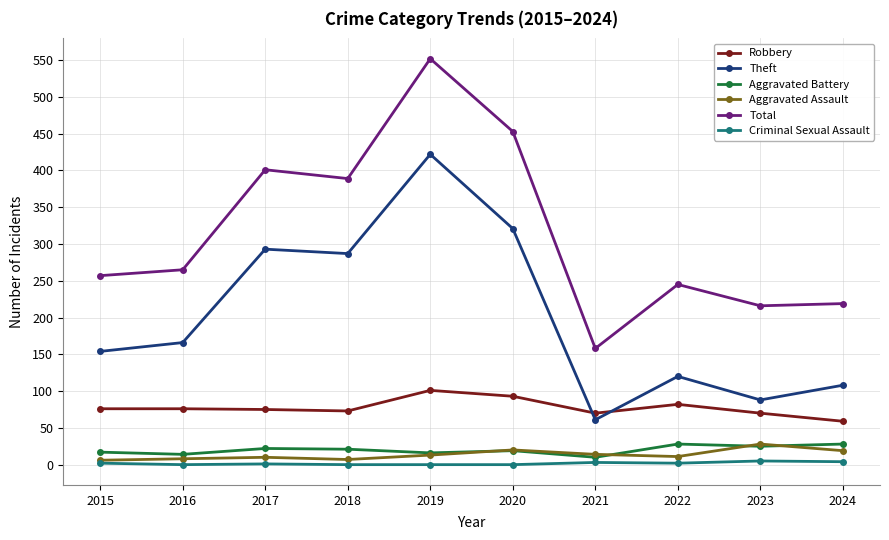

Between 2017 and 2019, which series saw the biggest shift?

Total